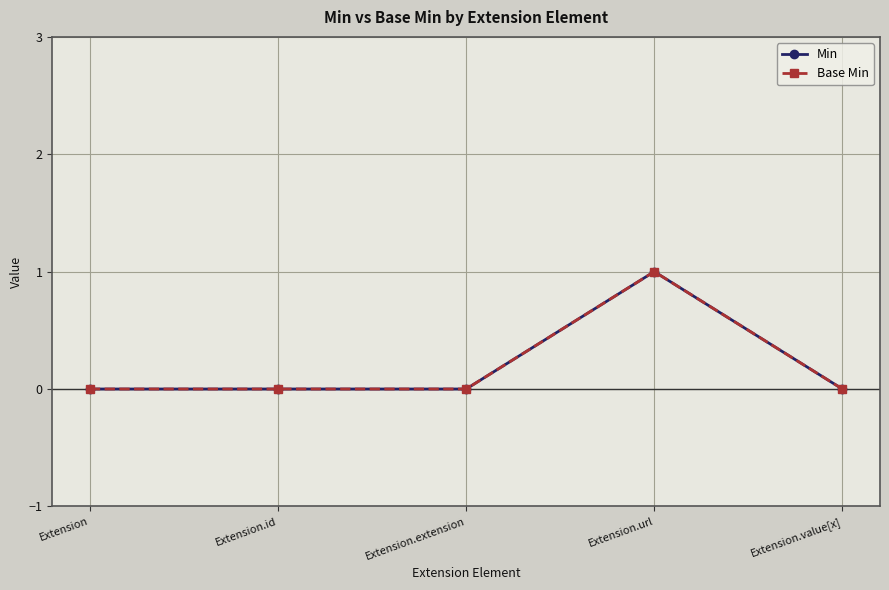

Does the chart have visible grid lines?

Yes